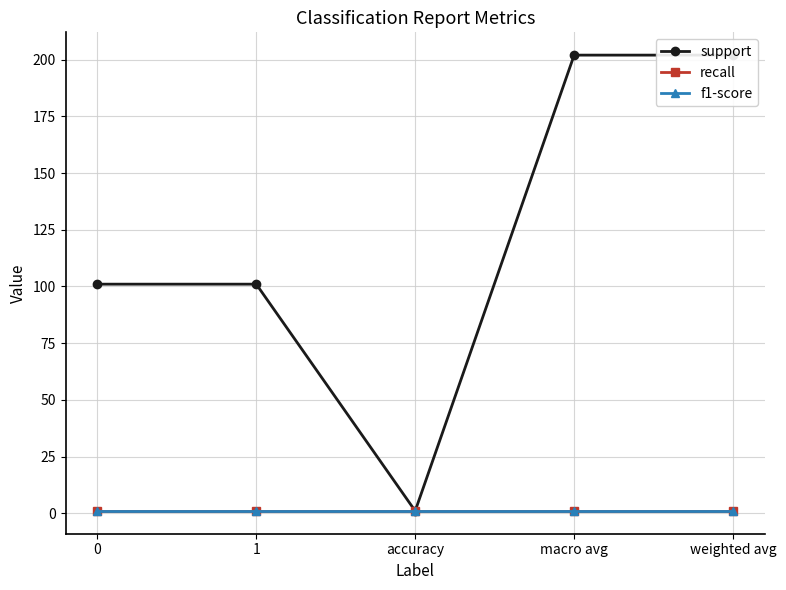

At weighted avg, list the series in order from smallest to largest.

recall, f1-score, support